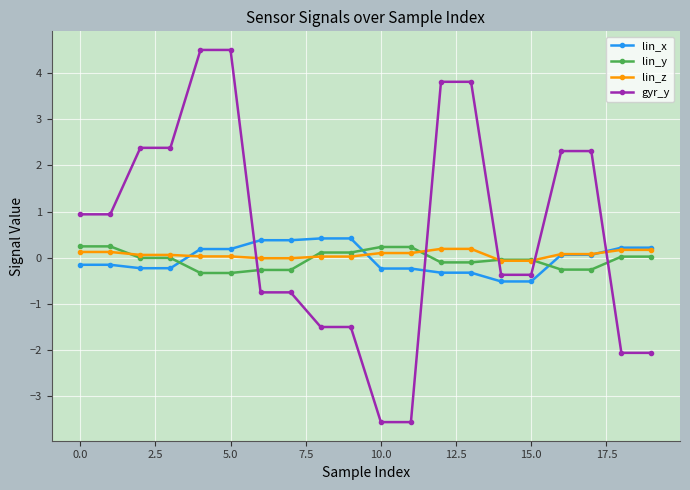

At how many categories does at least one series exceed 2?

8